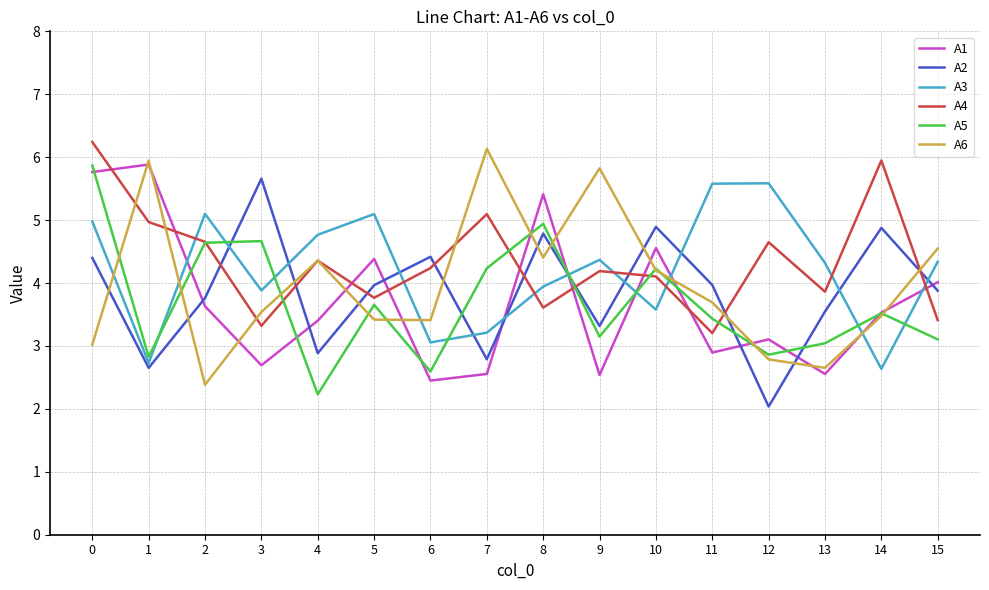

How many interior local peaks does the A4 series have?

5